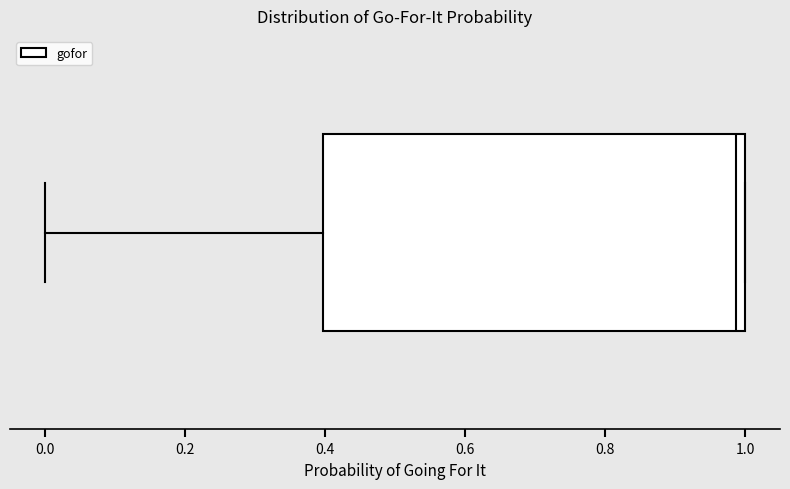

Transcribe this box plot: give where the median line is, the range the box spans, and where the two whiskers end, as read against the x-axis. The values are not printed on the chart, so give them approximately, as read against the axis.

median 0.98, box 0.40 to 1.00, whiskers 0.00 to 1.00